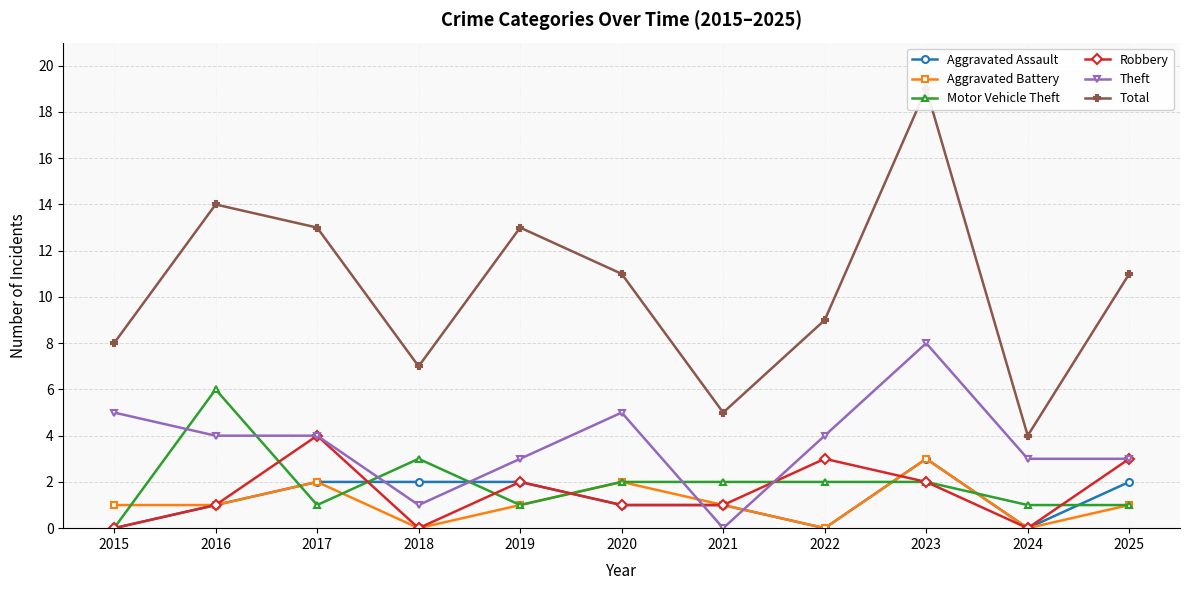

What is the maximum value shown in the chart?

19